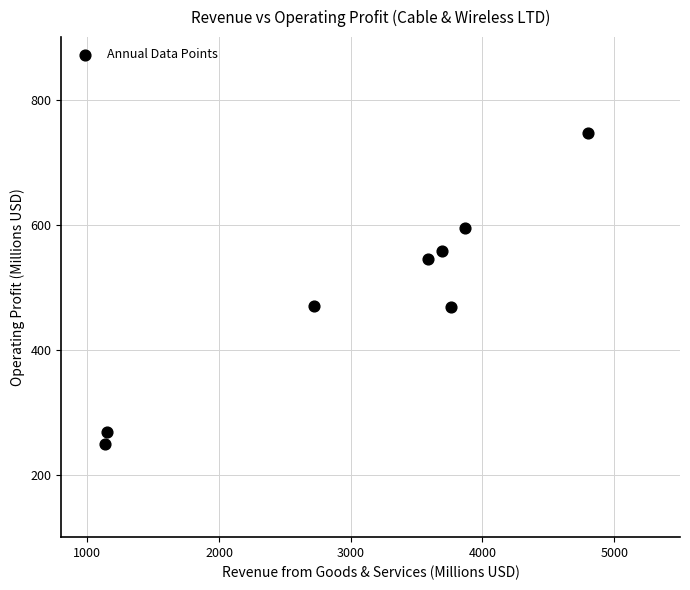

What is the average Y value?

487.0